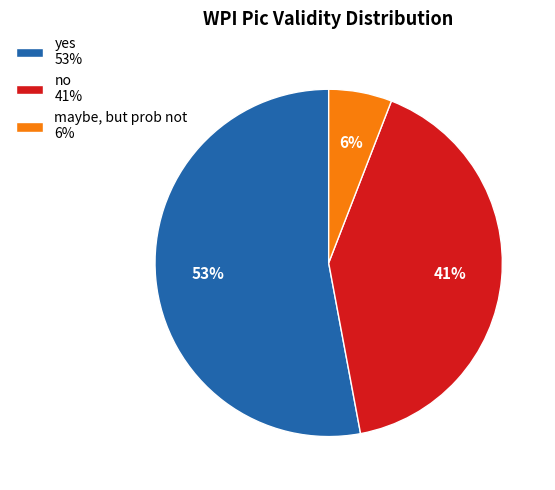

To the nearest percent, what is the average slice percentage?

33%